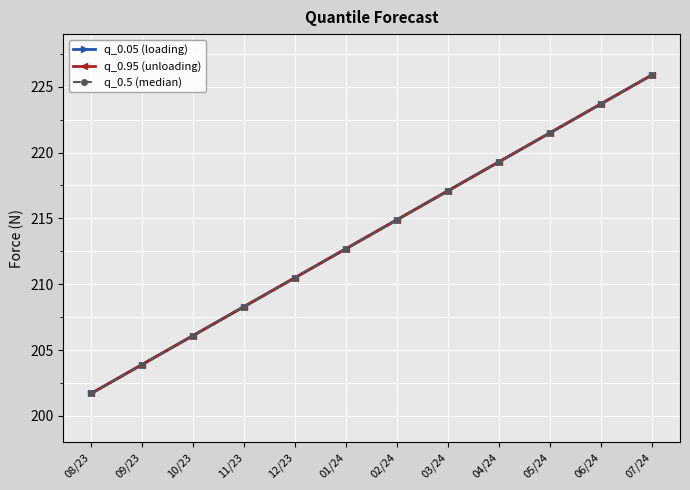

What is the minimum value for q_0.95 (unloading)?

201.7